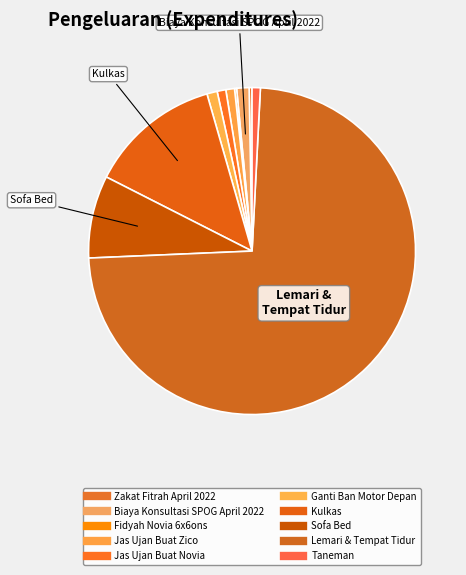

Which category has the smallest portion of the pie?

Fidyah Novia 6x6ons